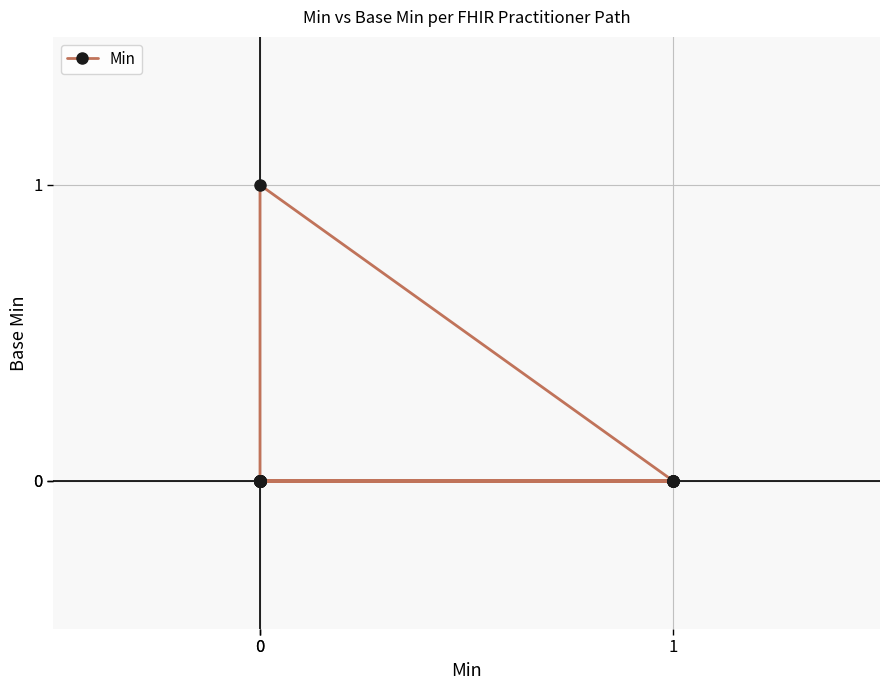

How many values are above zero?

1